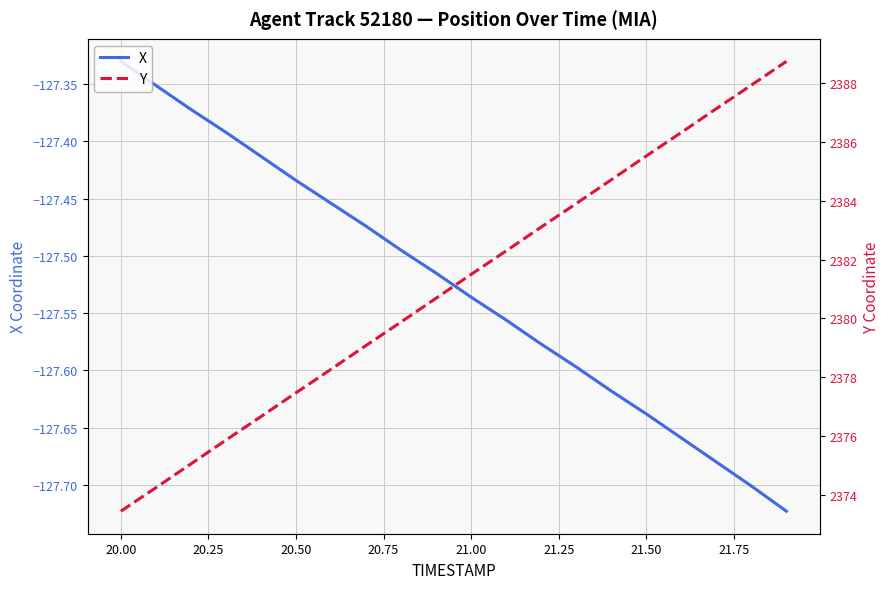

List the series in order of their overall mean, lowest first.

X, Y